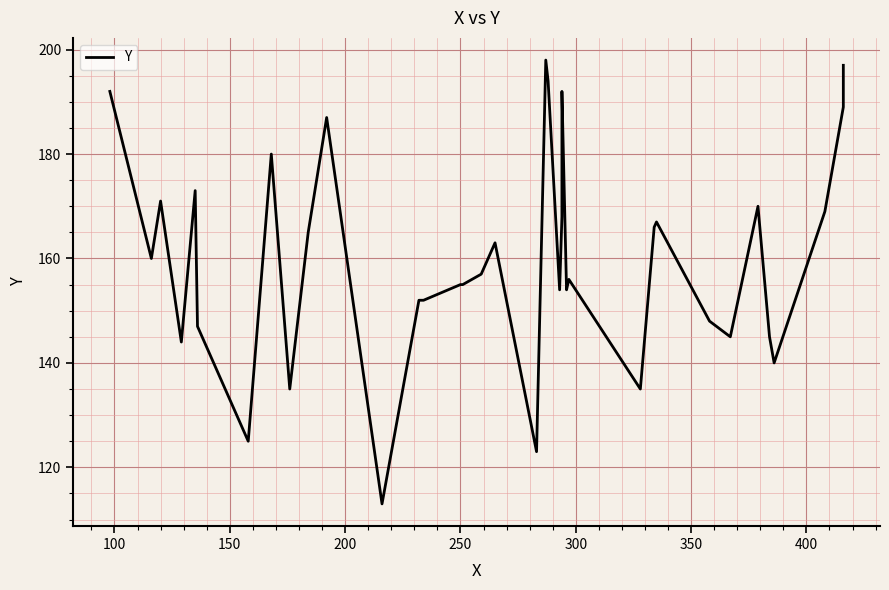

How many lines are shown in the chart?

1